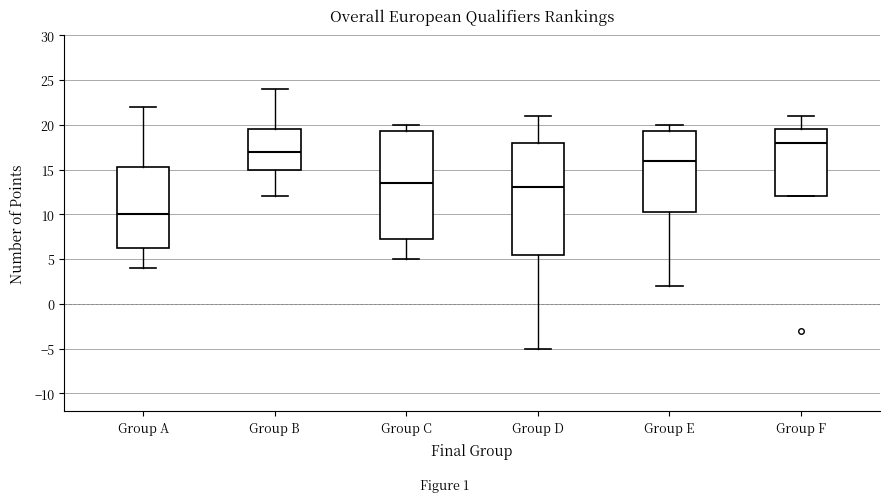

Which box is the tallest, from its lower edge to its upper edge?

Group D